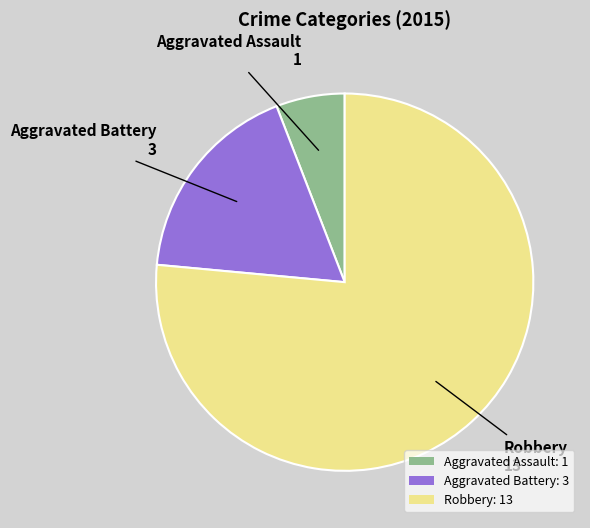

Is the sum of Aggravated Battery: 3 and Robbery: 13 greater than half?

Yes